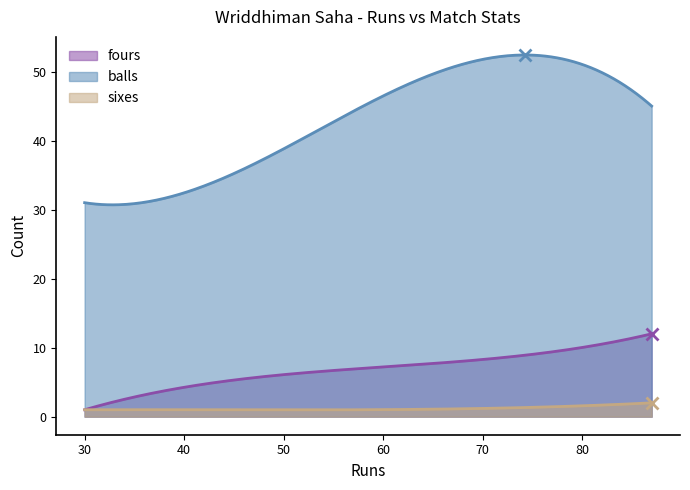

What is the difference between the balls values at 58 and 39?

13